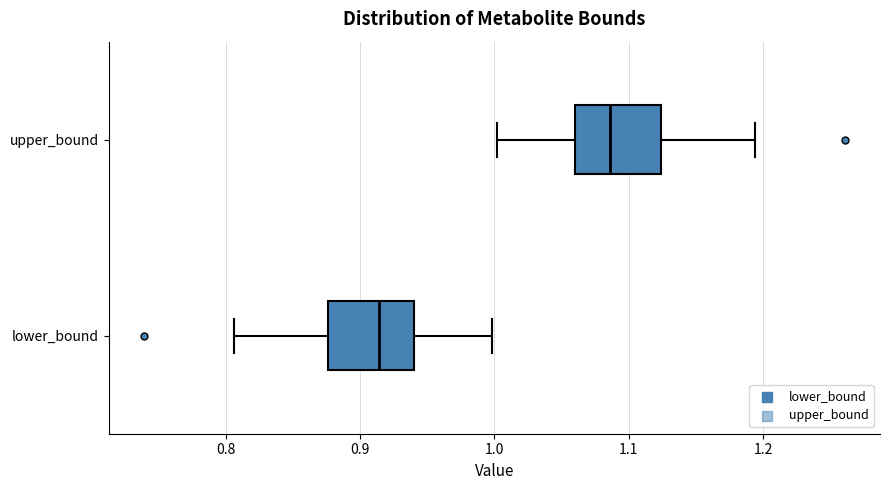

Reading bottom to top, transcribe this box plot: for each box, give where its median line is, the range the box spans, and where its two whiskers end, as read against the x-axis. The values are not printed on the chart, so give them approximately, as read against the axis.

lower_bound: median 0.91, box 0.88 to 0.94, whiskers 0.81 to 1.00
upper_bound: median 1.09, box 1.06 to 1.12, whiskers 1.00 to 1.19